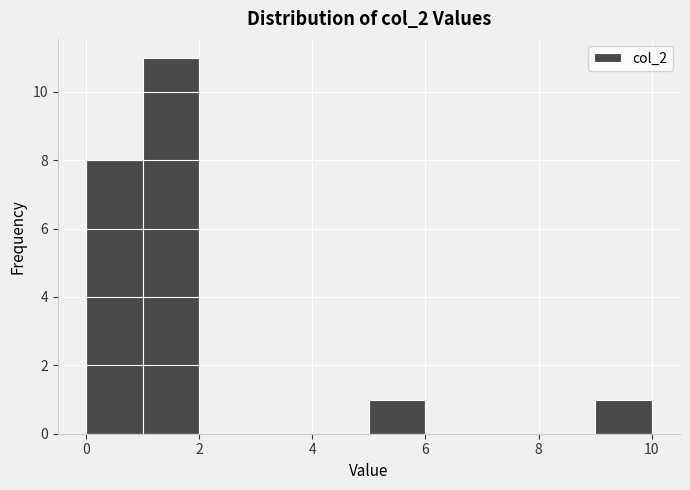

Reading left to right, transcribe this chart: for each bar, give the range it covers on the x-axis and its height. The values are not printed on the chart, so give them approximately, as read against the axis.

0 to 1: 8
1 to 2: 11
2 to 3: 0
3 to 4: 0
4 to 5: 0
5 to 6: 1
6 to 7: 0
7 to 8: 0
8 to 9: 0
9 to 10: 1